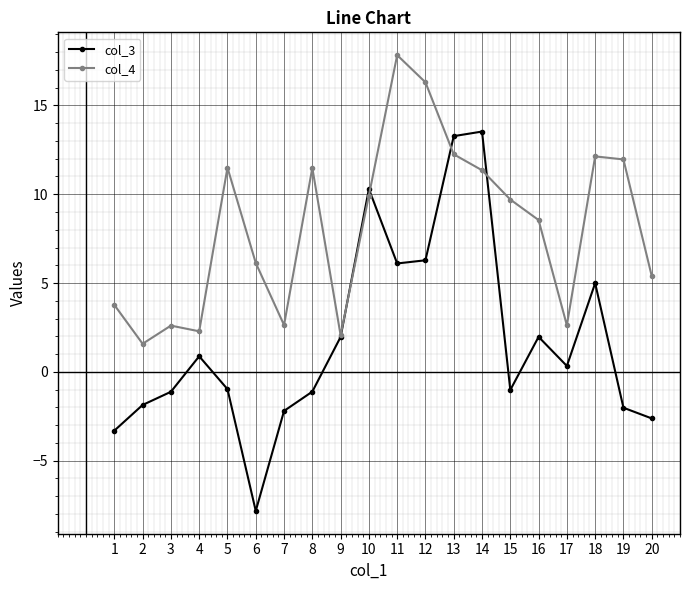

Where is col_4 nearest to the value 9?

16